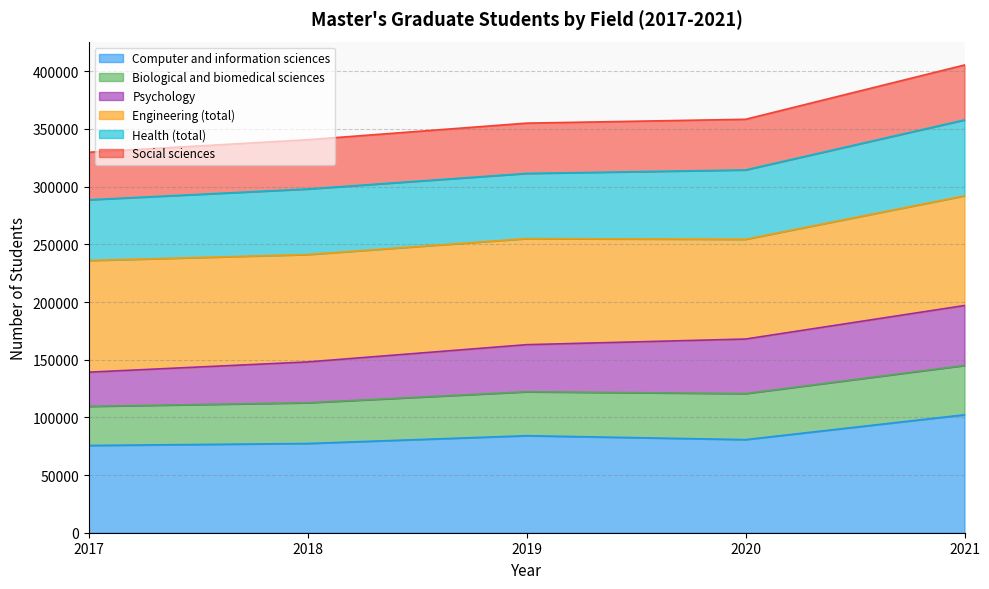

What is the difference between the maximum and minimum values in the Computer and information sciences series?

26614